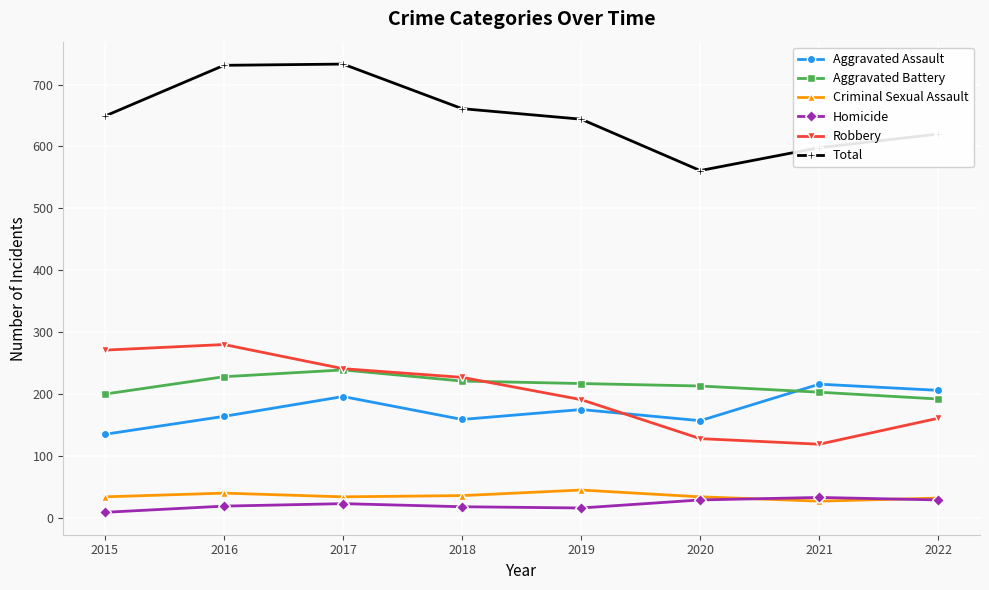

Is this an area chart (filled region under the line)?

No